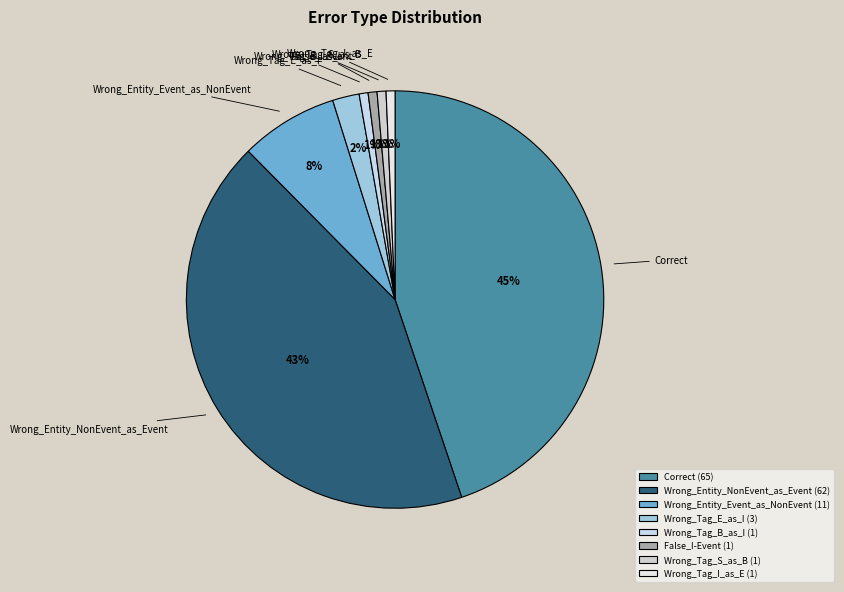

Which has a higher value, Wrong_Tag_E_as_I or Correct?

Correct